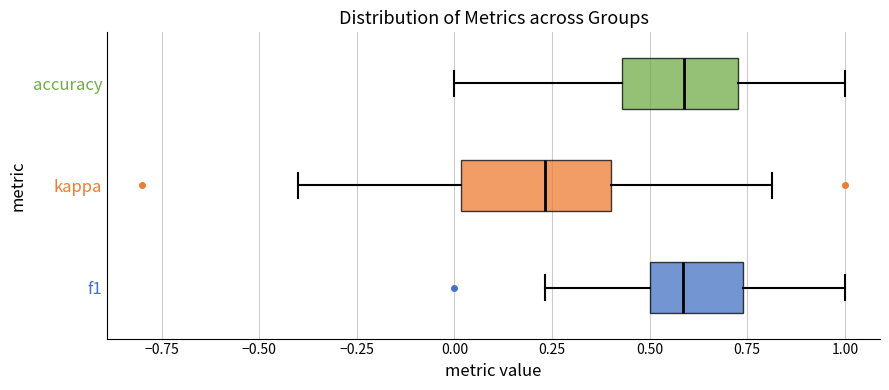

Where is the right edge of the box for kappa on the x-axis? The values are not printed on the chart, so give them approximately, as read against the axis.

0.40